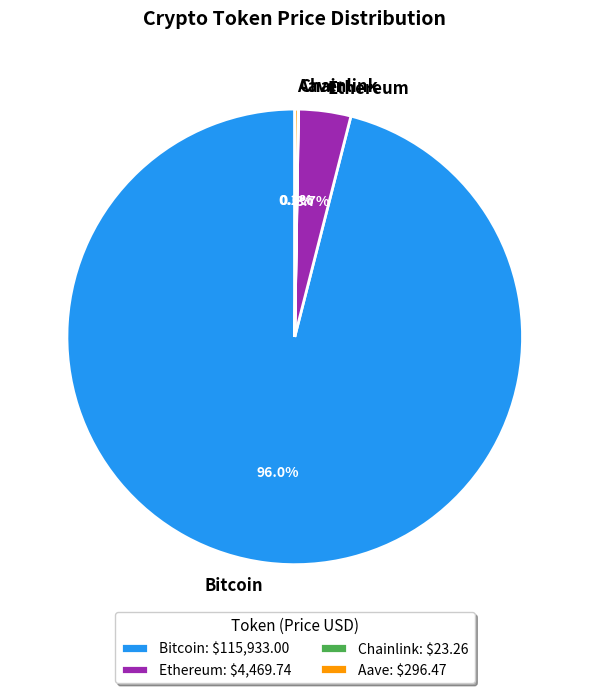

Between Ethereum and Bitcoin, which is larger?

Bitcoin